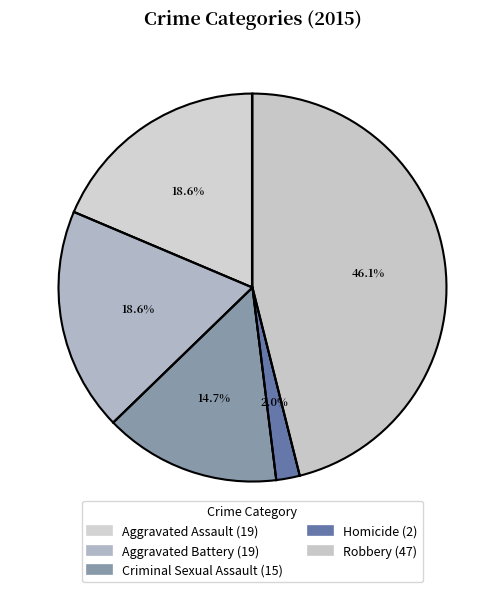

How many slices are in this pie chart?

5